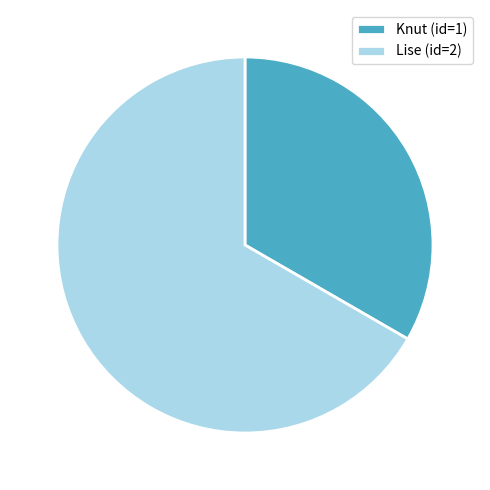

What is the largest slice in the pie chart?

Lise